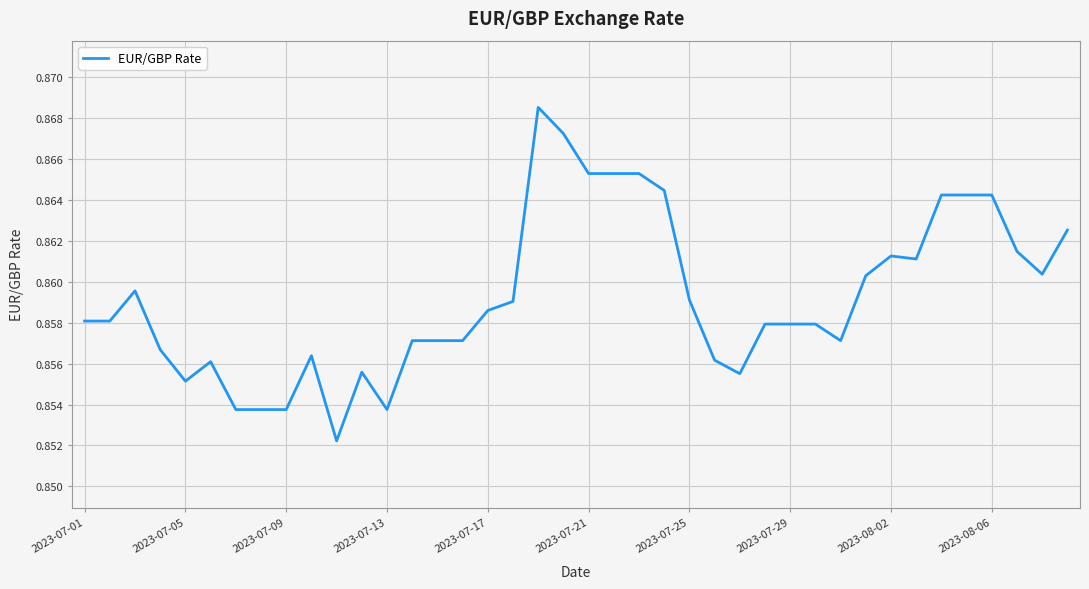

How many lines are shown in the chart?

1